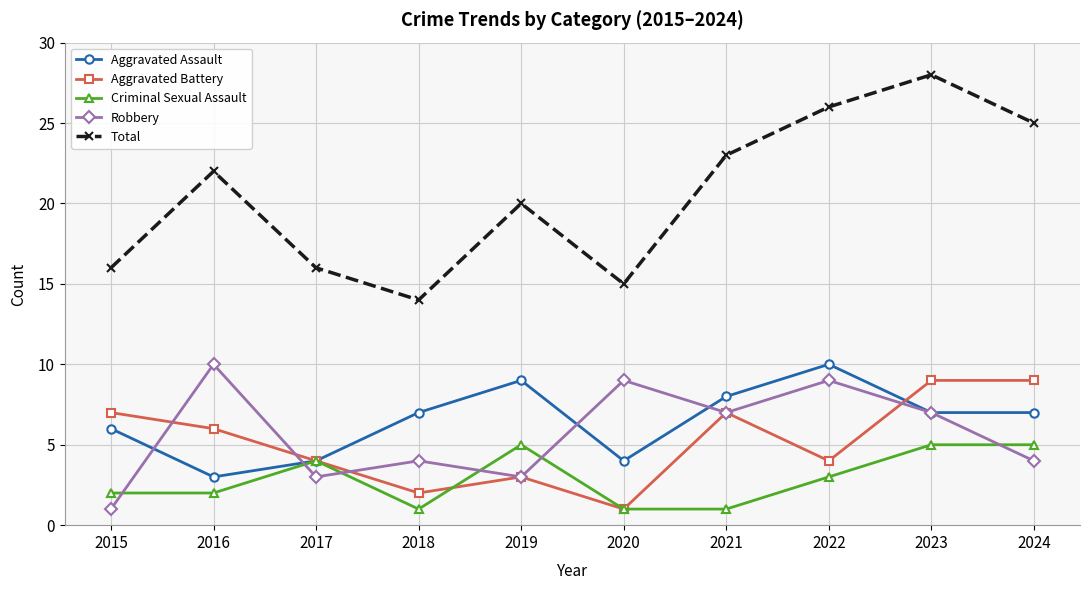

Reading right to left, list all the values displayed in this chart.

Aggravated Assault: 7	7	10	8	4	9	7	4	3	6
Aggravated Battery: 9	9	4	7	1	3	2	4	6	7
Criminal Sexual Assault: 5	5	3	1	1	5	1	4	2	2
Robbery: 4	7	9	7	9	3	4	3	10	1
Total: 25	28	26	23	15	20	14	16	22	16